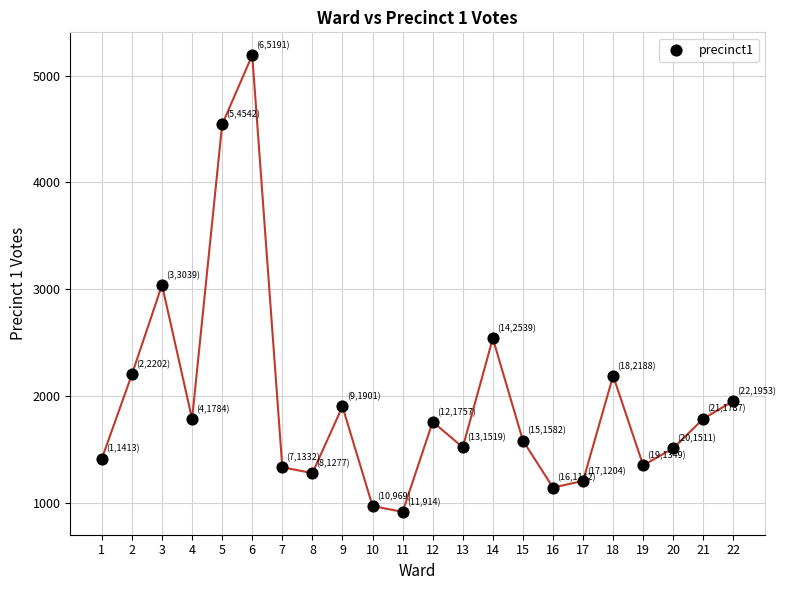

What is the range of X values (max minus min)?

21